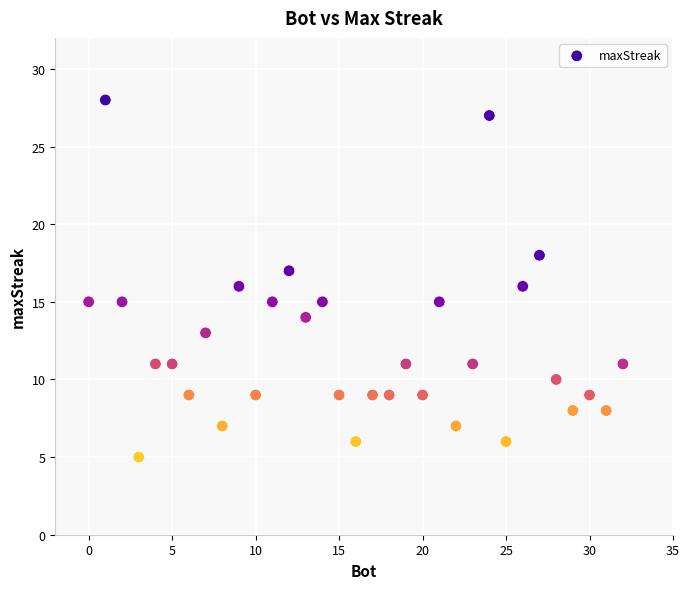

What is the range of X values (max minus min)?

32